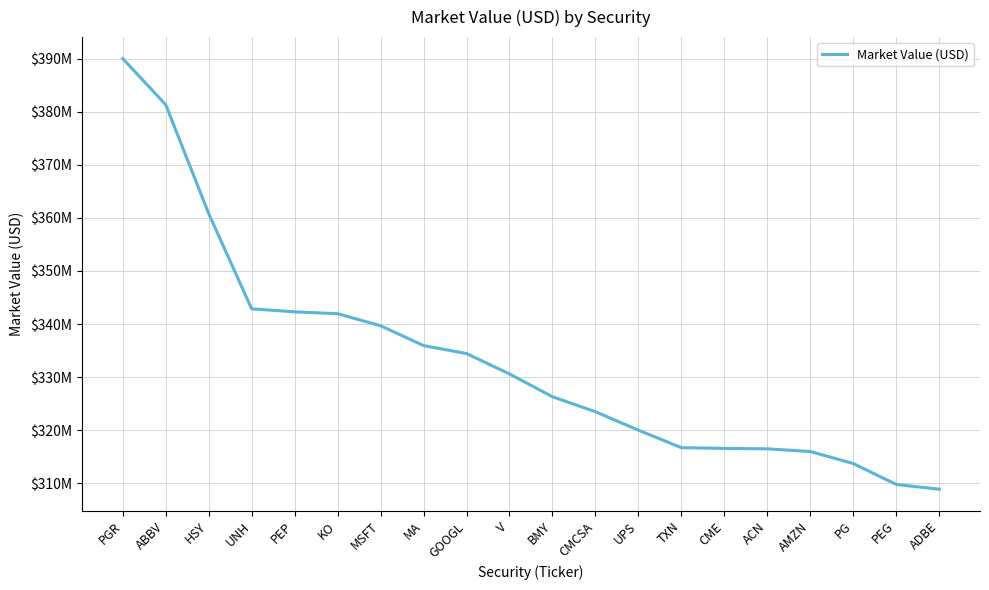

What is the difference between the maximum and minimum values?

81078446.0